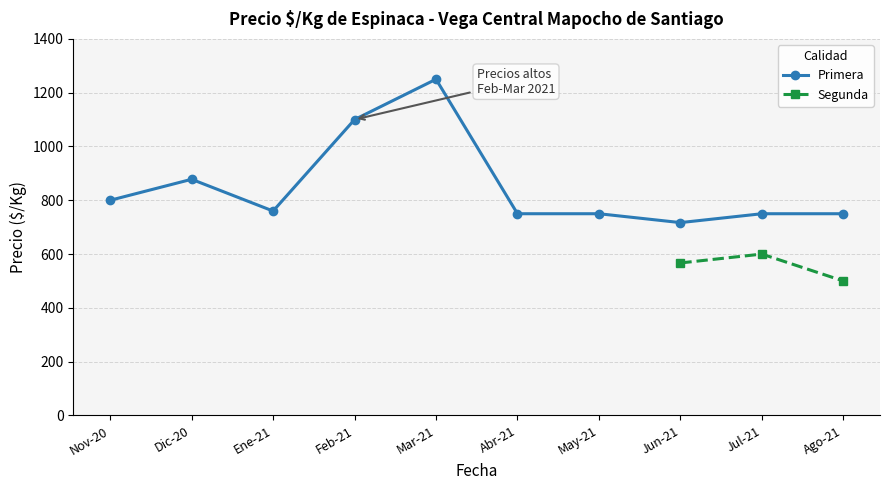

Does the chart display data point markers on the line(s)?

Yes